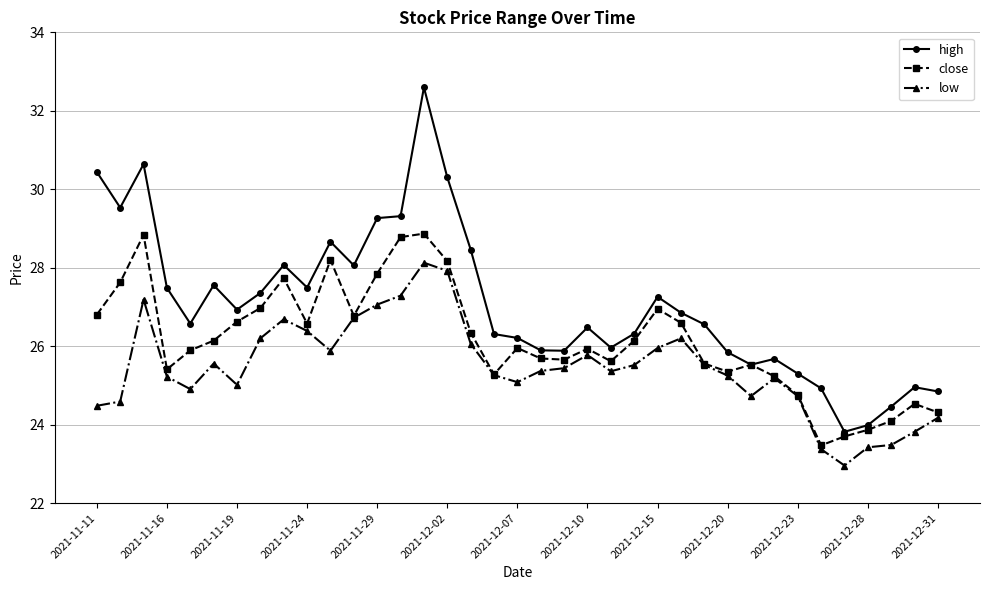

What is the value of the low point at the 29th from the left?

24.7